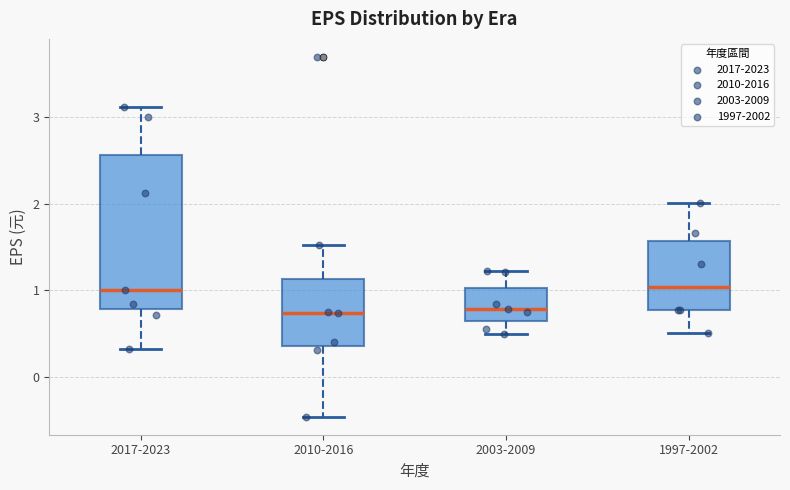

Where does the upper whisker of the box for 2017-2023 end on the y-axis? The values are not printed on the chart, so give them approximately, as read against the axis.

3.1